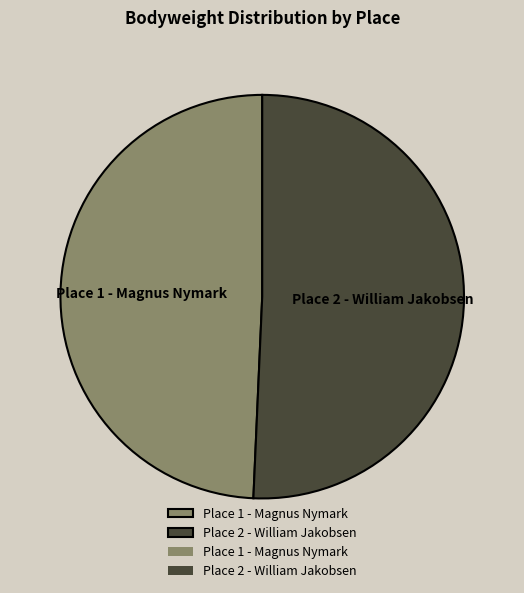

Count the number of slices in the pie.

2